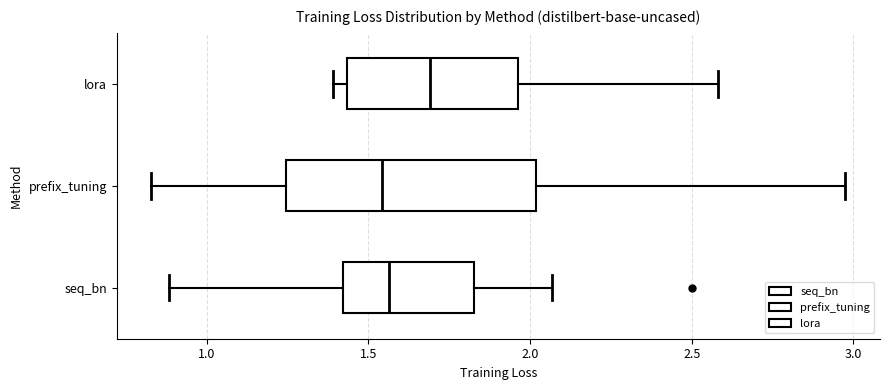

Reading bottom to top, read every box against the x-axis: the position of its median line, the range the box covers, and the ends of its whiskers. The values are not printed on the chart, so give them approximately, as read against the axis.

seq_bn: median 1.55, box 1.40 to 1.85, whiskers 0.90 to 2.05
prefix_tuning: median 1.55, box 1.25 to 2.00, whiskers 0.85 to 2.95
lora: median 1.70, box 1.45 to 1.95, whiskers 1.40 to 2.60